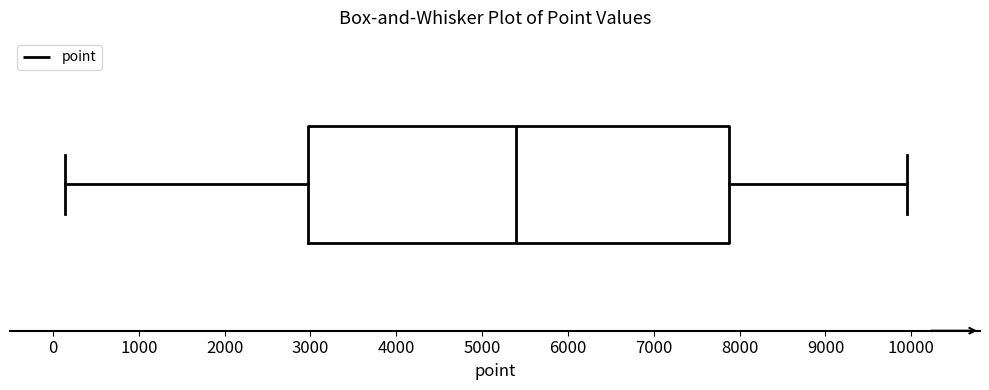

Transcribe this box plot: give where the median line is, the range the box spans, and where the two whiskers end, as read against the x-axis. The values are not printed on the chart, so give them approximately, as read against the axis.

median 5400, box 3000 to 7900, whiskers 100 to 9900